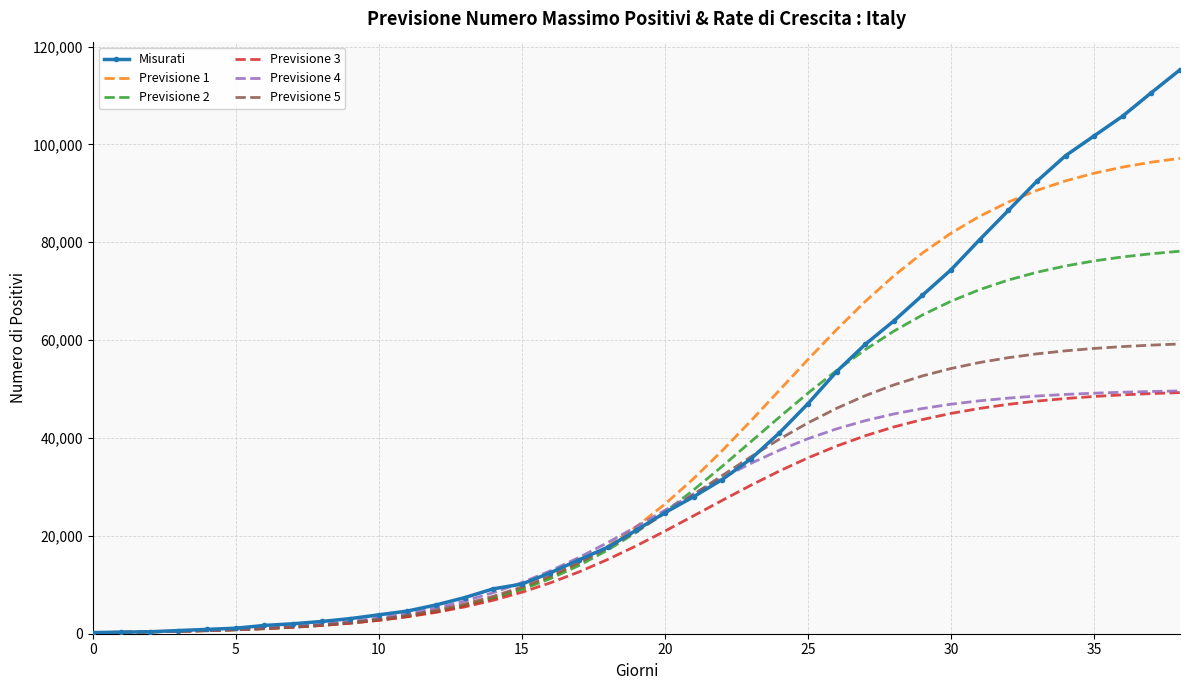

What is the lowest value of the Previsione 1 series?

229.0